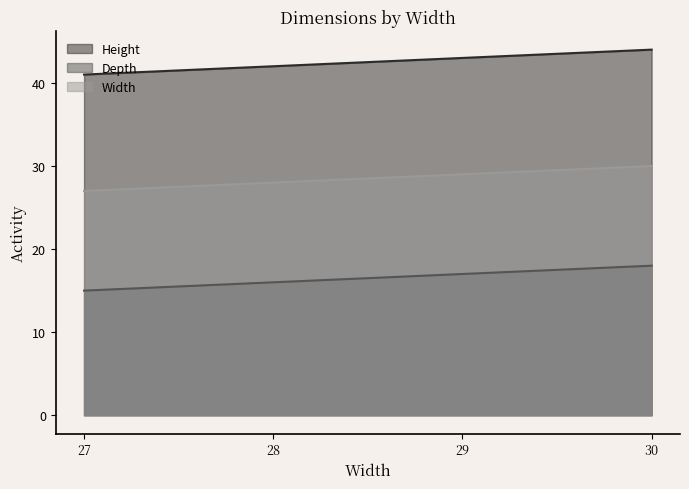

At which category is the sum across all series the highest?

30